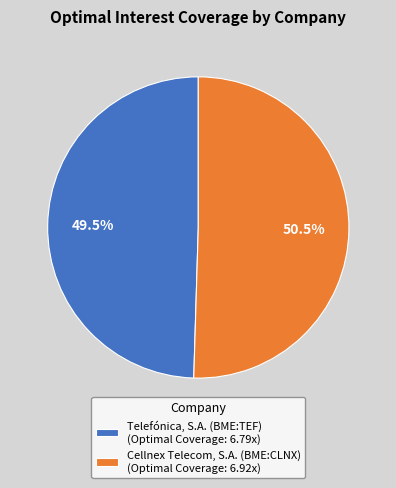

To the nearest percent, what is the combined percentage of Cellnex Telecom, S.A. (BME:CLNX) and Telefónica, S.A. (BME:TEF)?

100%